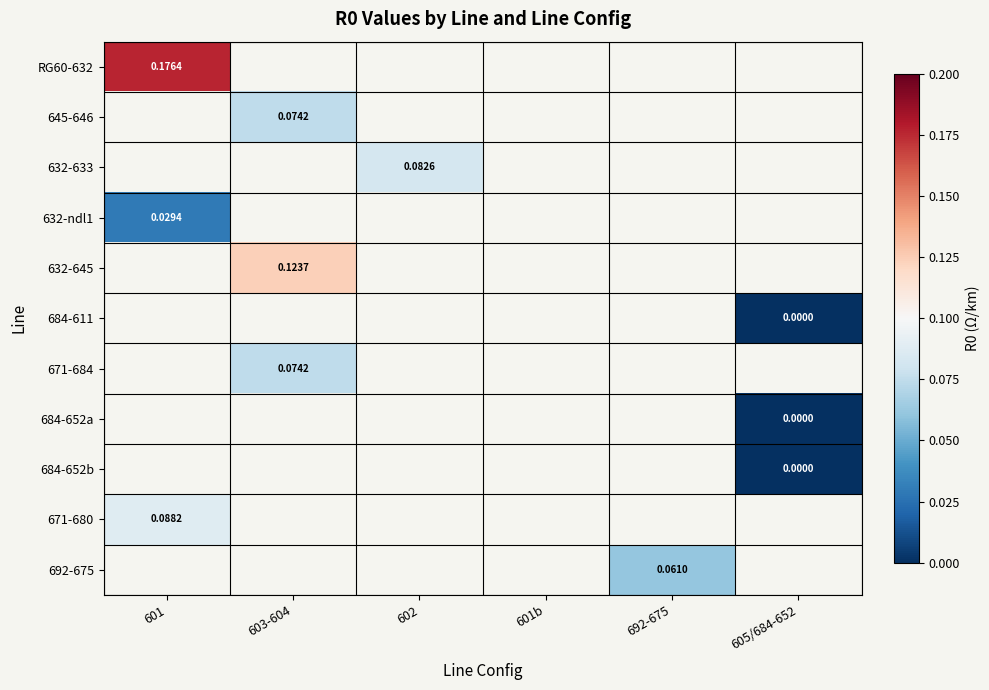

At how many categories does at least one series exceed 0?

4